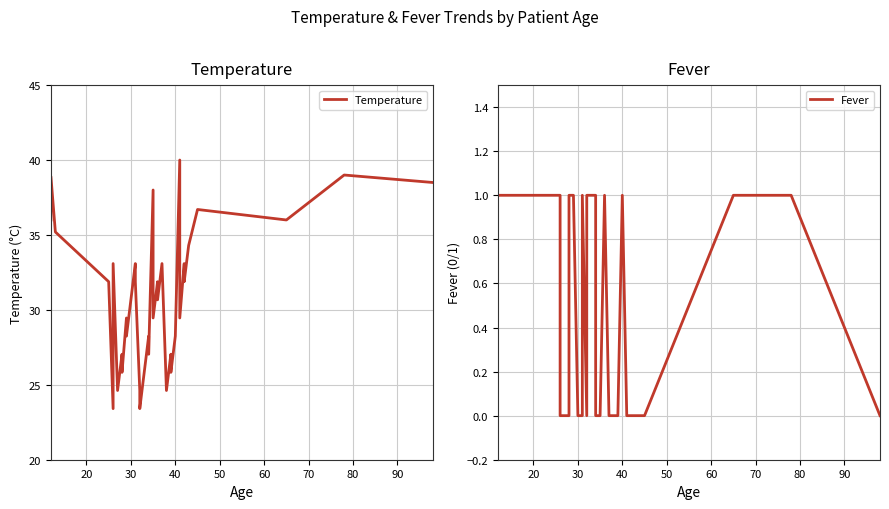

In Fever, how many points are higher than both neighbors (excluding endpoints)?

2